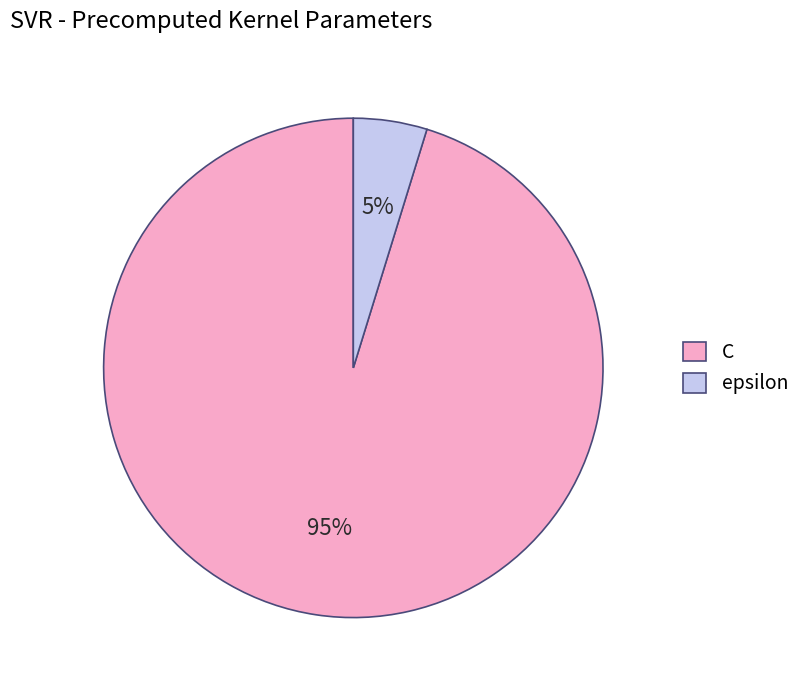

The C slice represents 86% of the pie. True or false?

False